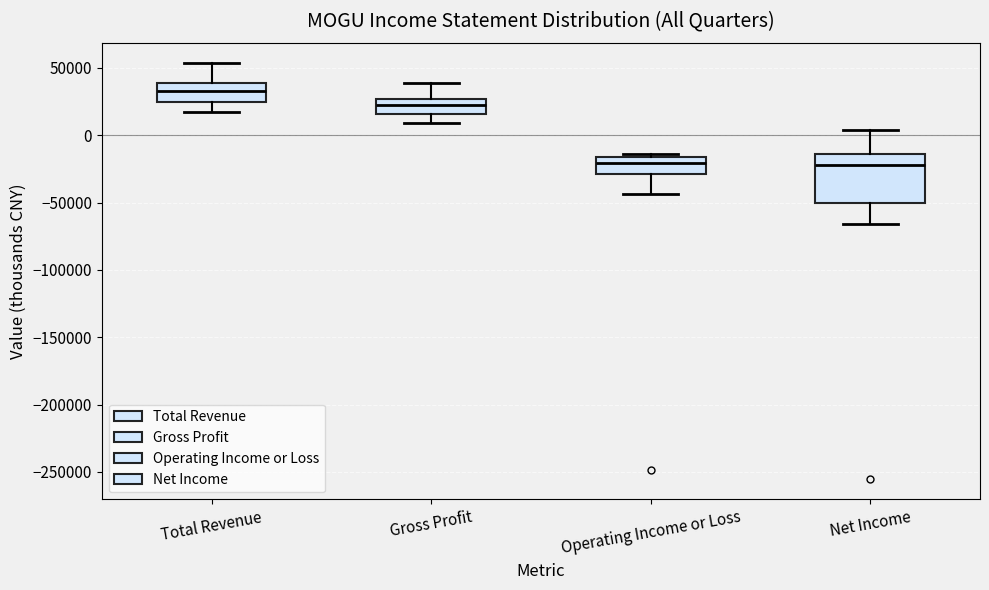

Reading left to right, transcribe this box plot: for each box, give where its median line is, the range the box spans, and where its two whiskers end, as read against the y-axis. The values are not printed on the chart, so give them approximately, as read against the axis.

Total Revenue: median 35000, box 25000 to 40000, whiskers 20000 to 55000
Gross Profit: median 25000 (inside the box), box 15000 to 25000, whiskers 10000 to 40000
Operating Income or Loss: median -20000, box -30000 to -15000, whiskers -45000 to -15000 (just above the box's upper edge)
Net Income: median -20000, box -50000 to -15000, whiskers -65000 to 5000